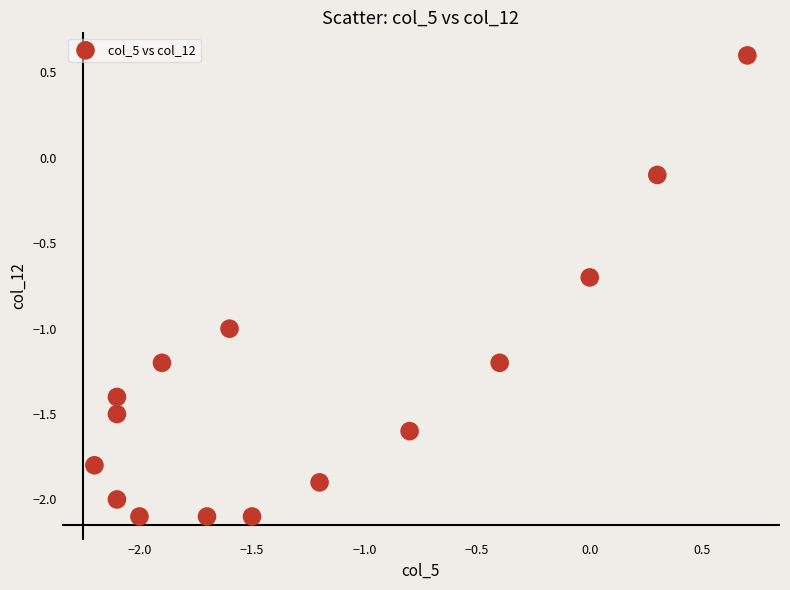

What is the range of X values (max minus min)?

2.9